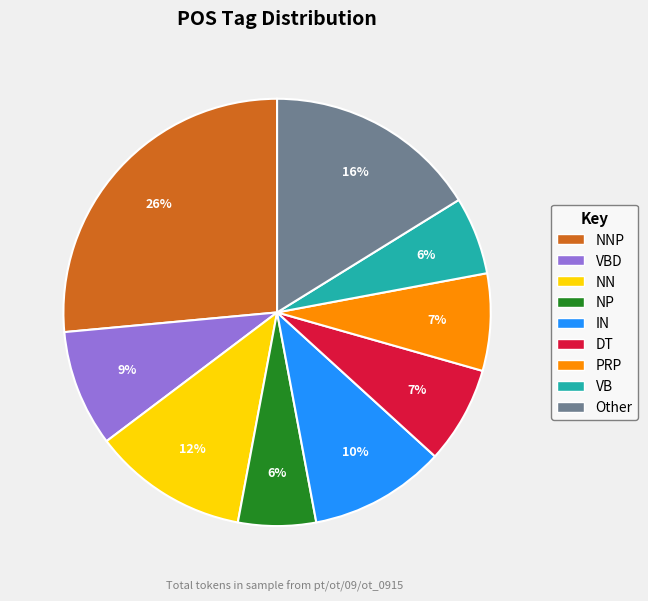

To the nearest percent, what is the average slice percentage?

11%